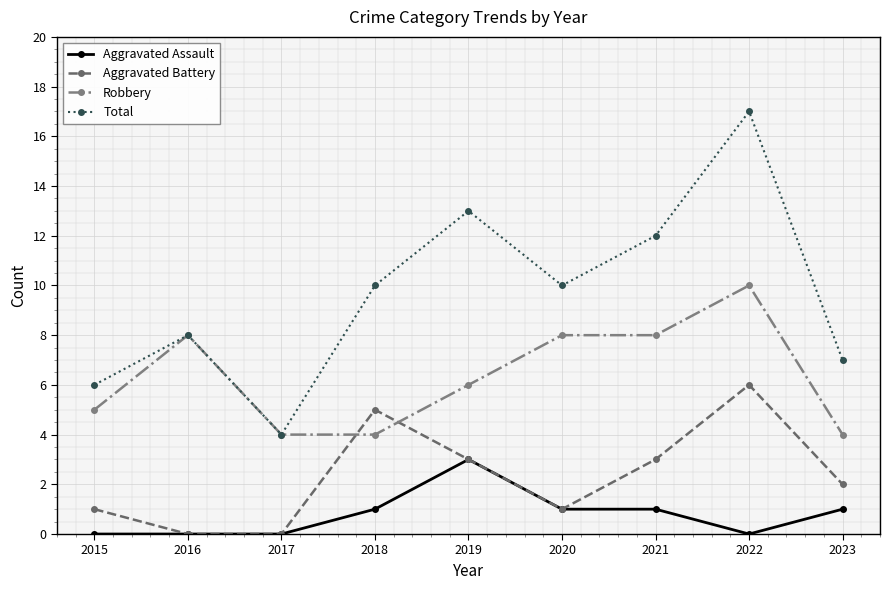

What is the highest value of the Aggravated Assault series?

3